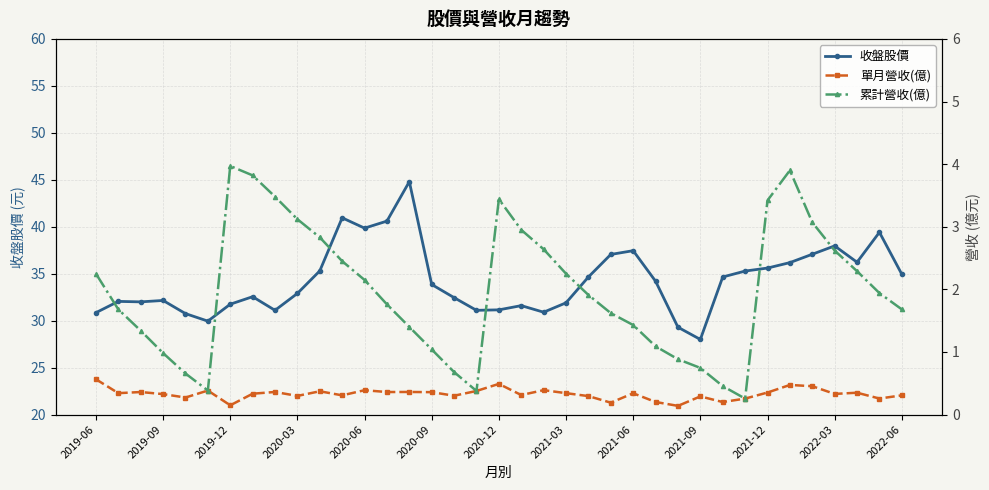

Which category has the lowest value in the 收盤股價 series?

2021-09